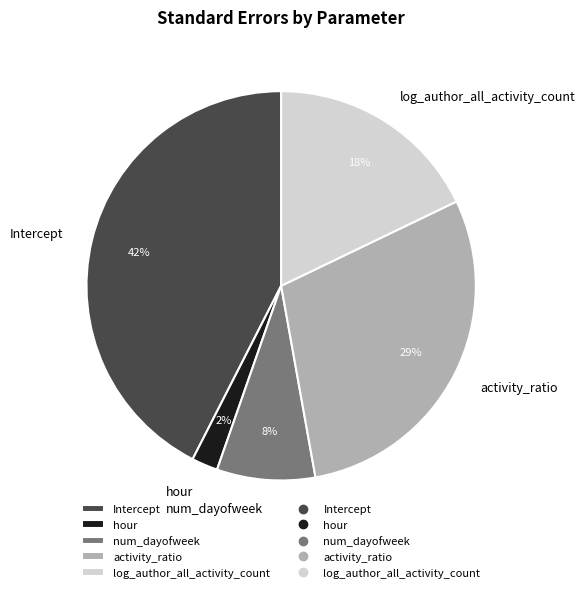

Do num_dayofweek and Intercept together represent more than half of the pie?

Yes